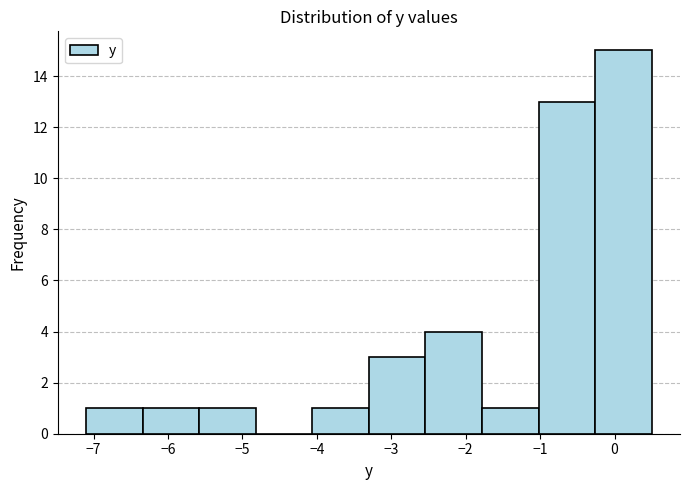

Reading left to right, list every bar in this chart as the range it spans on the x-axis followed by its height. Neither the bar edges nor the heights are printed on the chart, so give them approximately, as read against the axes.

-7.10 to -6.34: 1
-6.34 to -5.58: 1
-5.58 to -4.82: 1
-4.82 to -4.06: 0
-4.06 to -3.30: 1
-3.30 to -2.54: 3
-2.54 to -1.78: 4
-1.78 to -1.02: 1
-1.02 to -0.26: 13
-0.26 to 0.50: 15